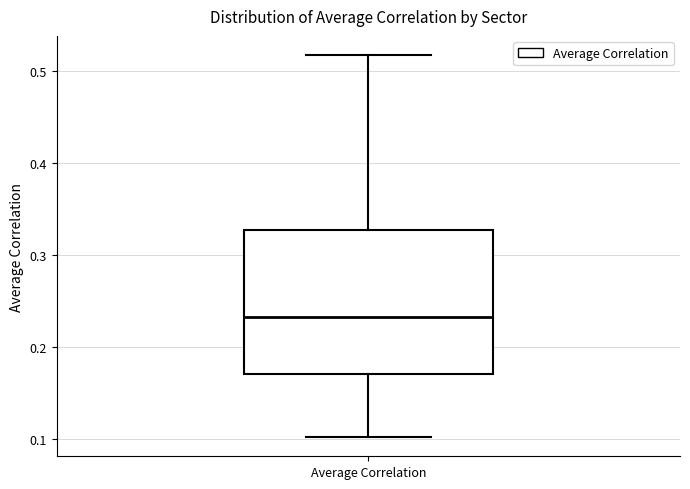

Transcribe this box plot: give where the median line is, the range the box spans, and where the two whiskers end, as read against the y-axis. The values are not printed on the chart, so give them approximately, as read against the axis.

median 0.23, box 0.17 to 0.33, whiskers 0.10 to 0.52